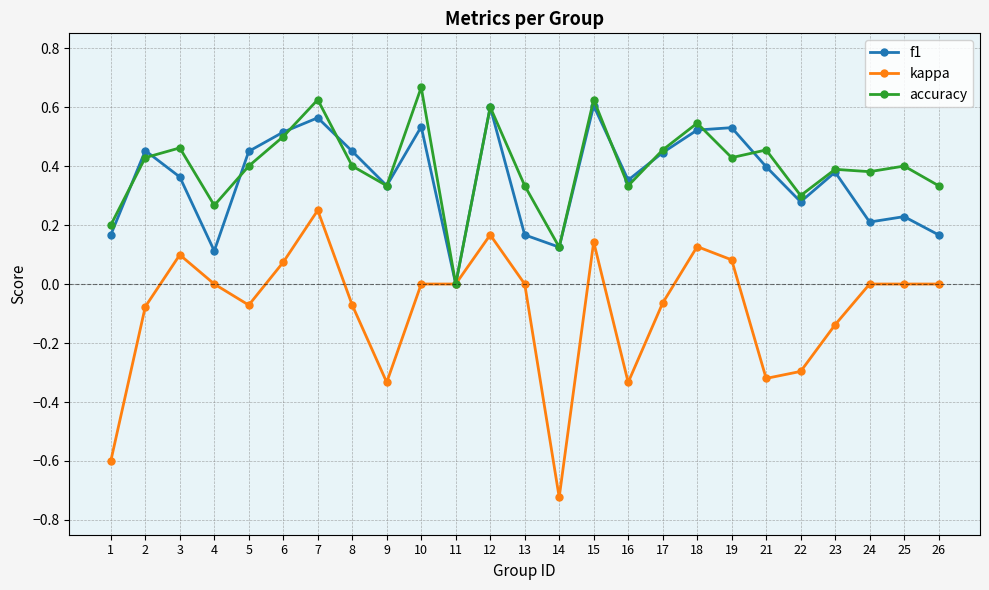

Is the value of f1 at 18 greater than the value of accuracy at 21?

Yes